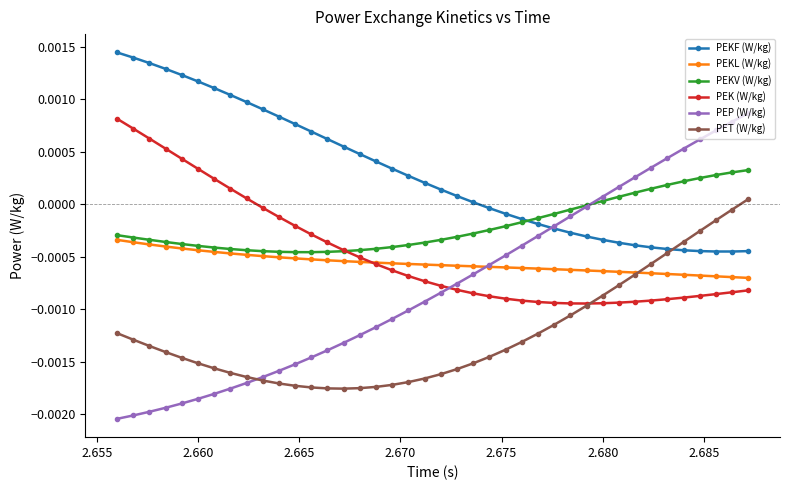

Which series has the largest total across all categories?

PEKF (W/kg)